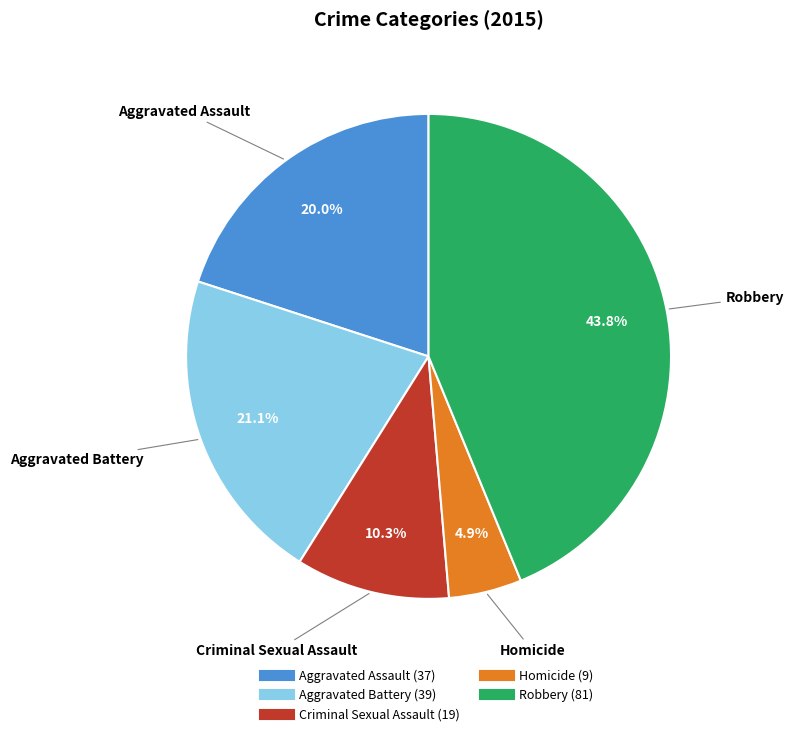

How many slices are in this pie chart?

5